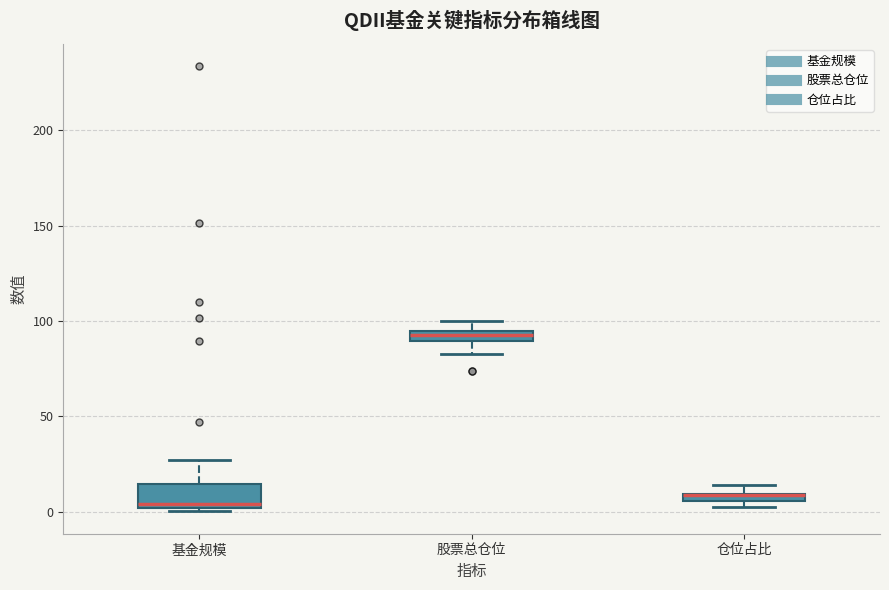

Comparing the boxes themselves (not the whiskers), which one is the tallest?

基金规模